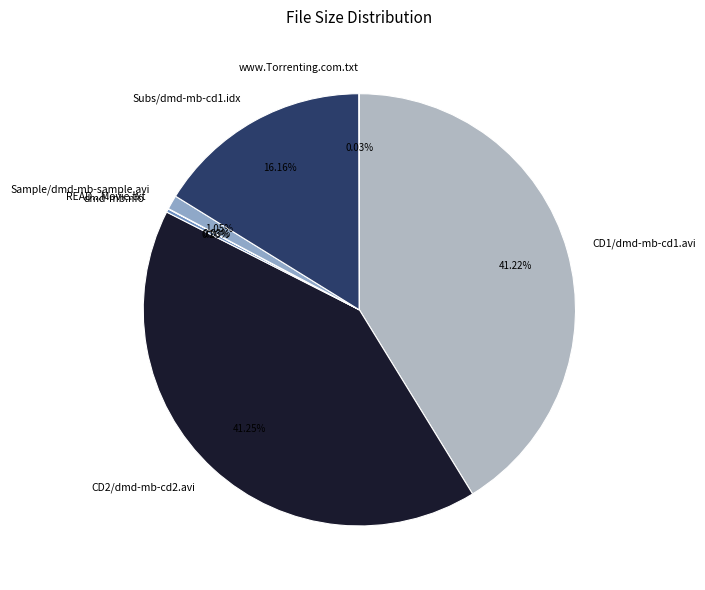

Does CD1/dmd-mb-cd1.avi represent more than half of the total?

No